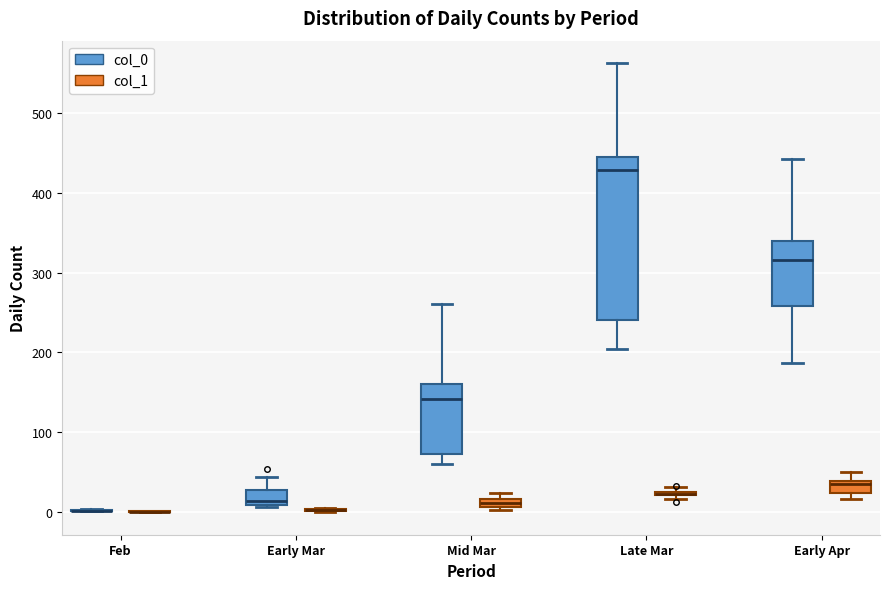

Comparing the boxes themselves (not the whiskers), which one is the tallest?

Late Mar (col_0)